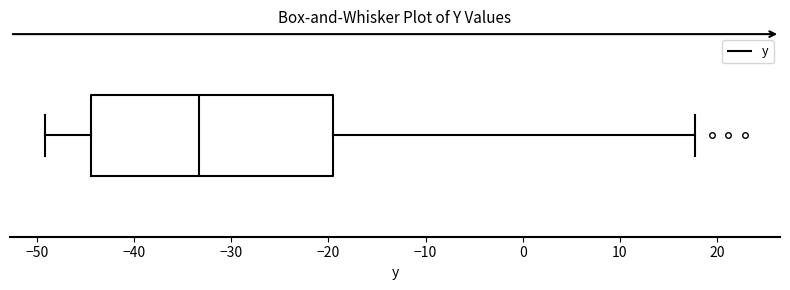

Transcribe this box plot: give where the median line is, the range the box spans, and where the two whiskers end, as read against the x-axis. The values are not printed on the chart, so give them approximately, as read against the axis.

median -33, box -44 to -19, whiskers -49 to 18